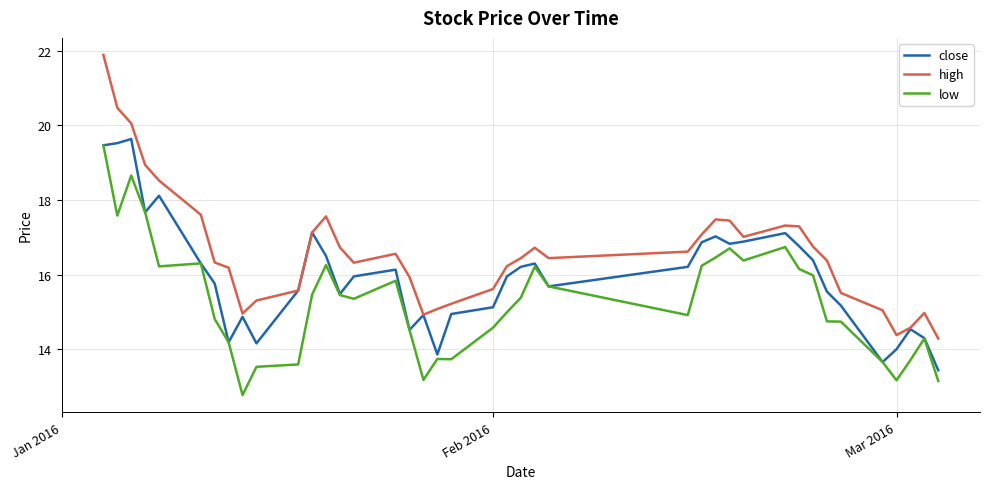

At how many categories does at least one series exceed 18?

5